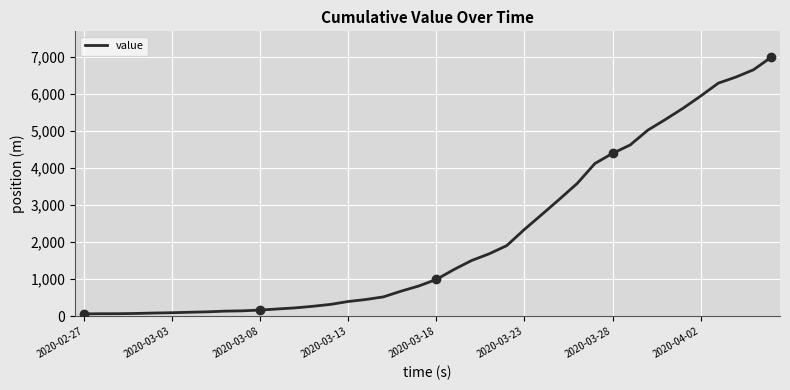

What is the maximum value shown in the chart?

6995